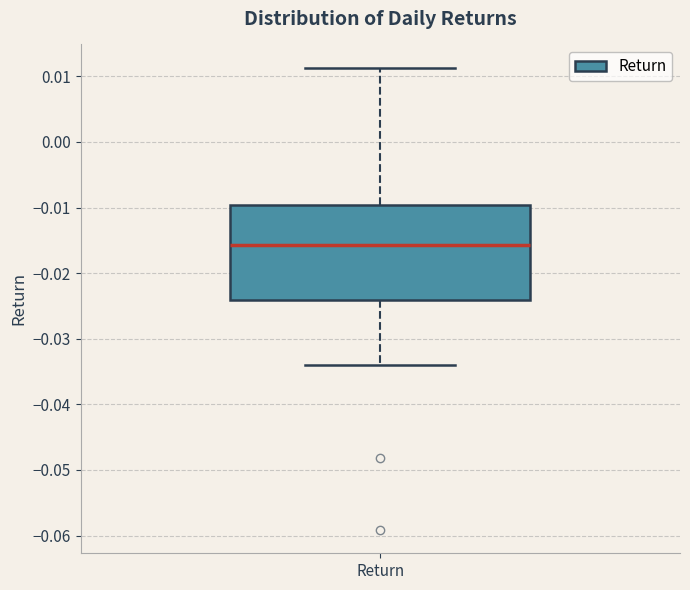

Where is the lower edge of the box for Return on the y-axis? The values are not printed on the chart, so give them approximately, as read against the axis.

-0.024